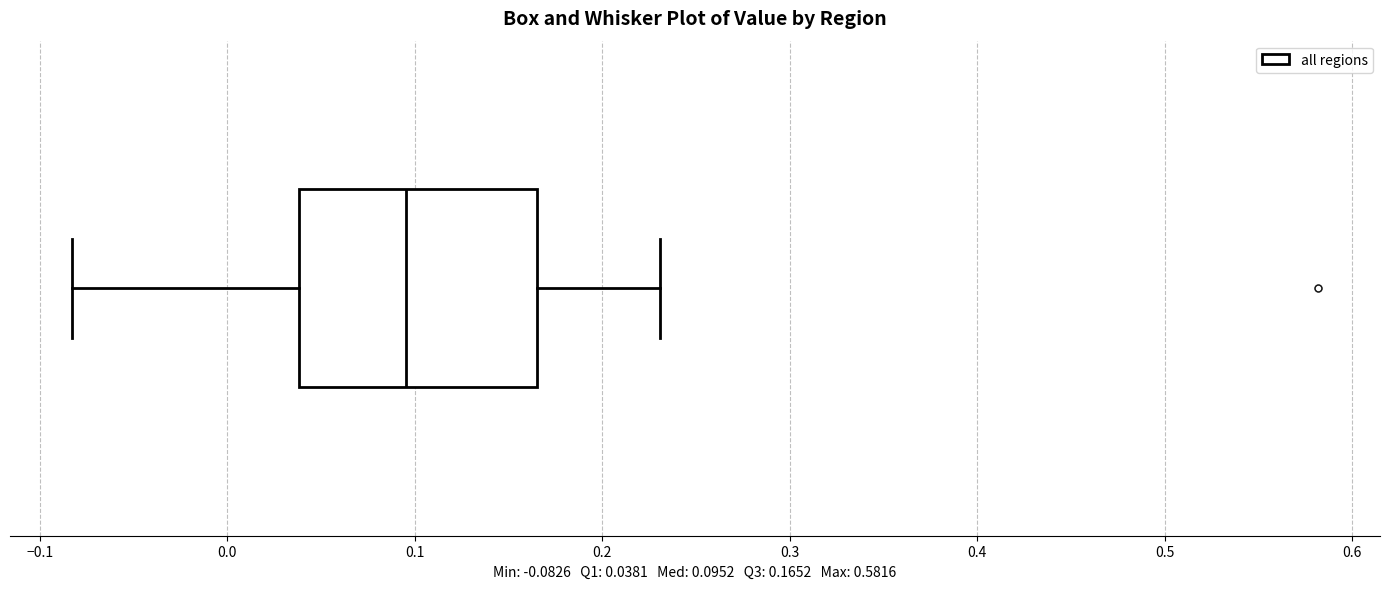

Where does the median line of the box sit on the x-axis? The values are not printed on the chart, so give them approximately, as read against the axis.

0.10